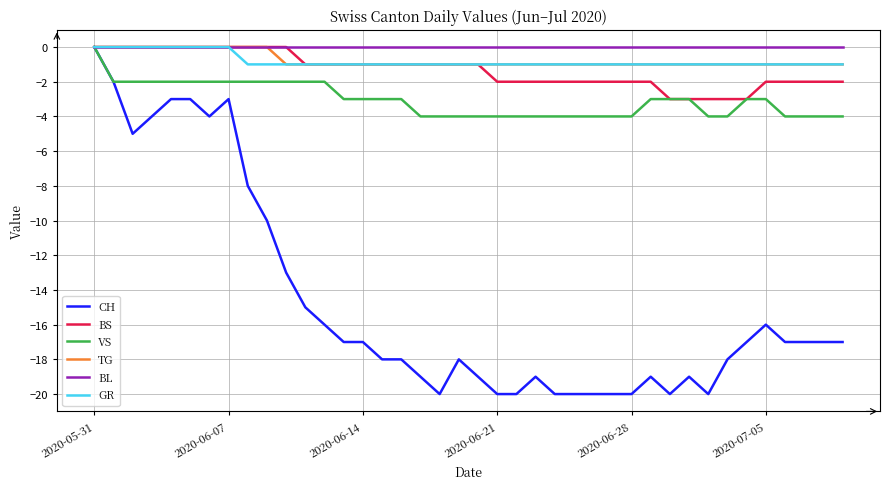

Which series has the largest range (max minus min)?

CH